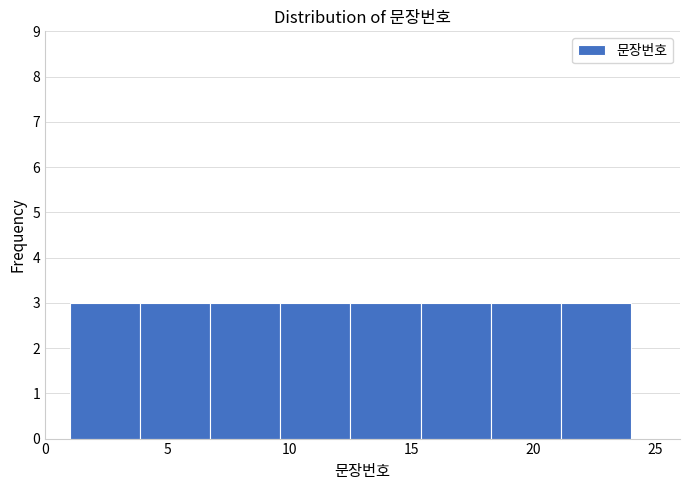

Reading left to right, transcribe this chart: for each bar, give the range it covers on the x-axis and its height. Neither the bar edges nor the heights are printed on the chart, so give them approximately, as read against the axes.

1.0 to 4.0: 3
4.0 to 7.0: 3
7.0 to 9.5: 3
9.5 to 12.5: 3
12.5 to 15.5: 3
15.5 to 18.5: 3
18.5 to 21.0: 3
21.0 to 24.0: 3